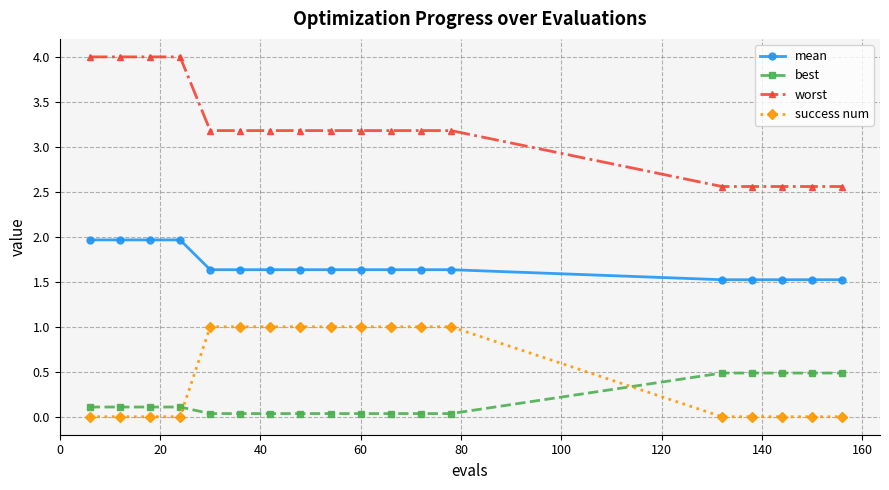

What is the highest value of the worst series?

4.0